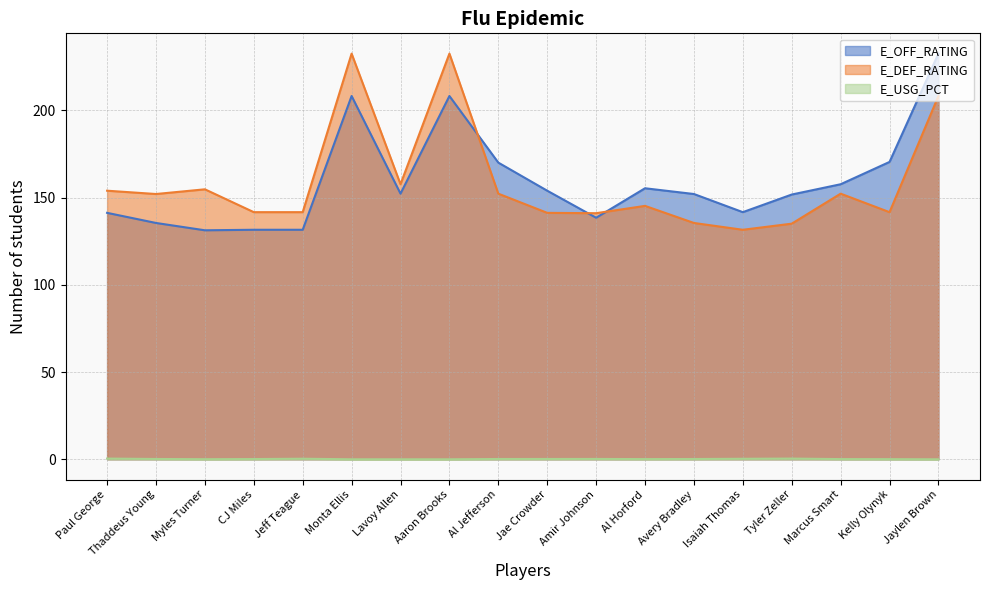

At which label does E_DEF_RATING first exceed 152?

Paul George